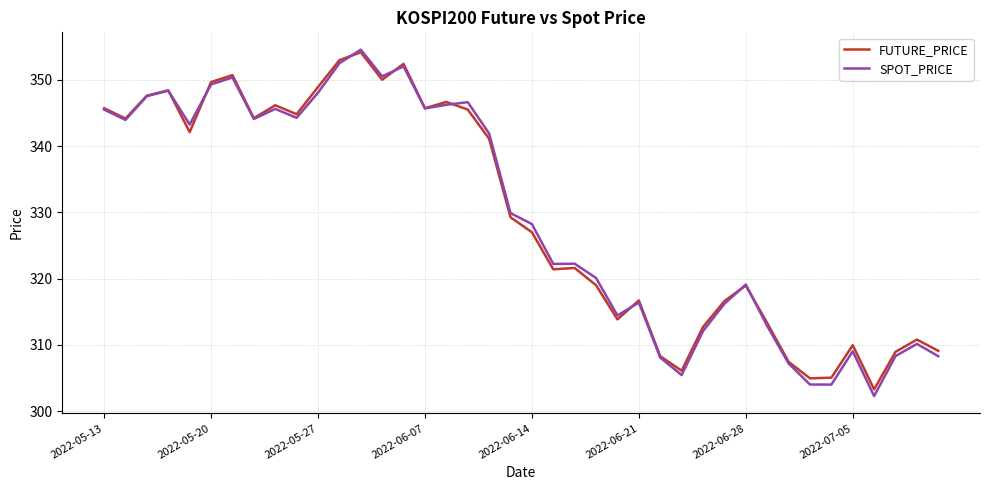

What is the minimum value for FUTURE_PRICE?

303.3